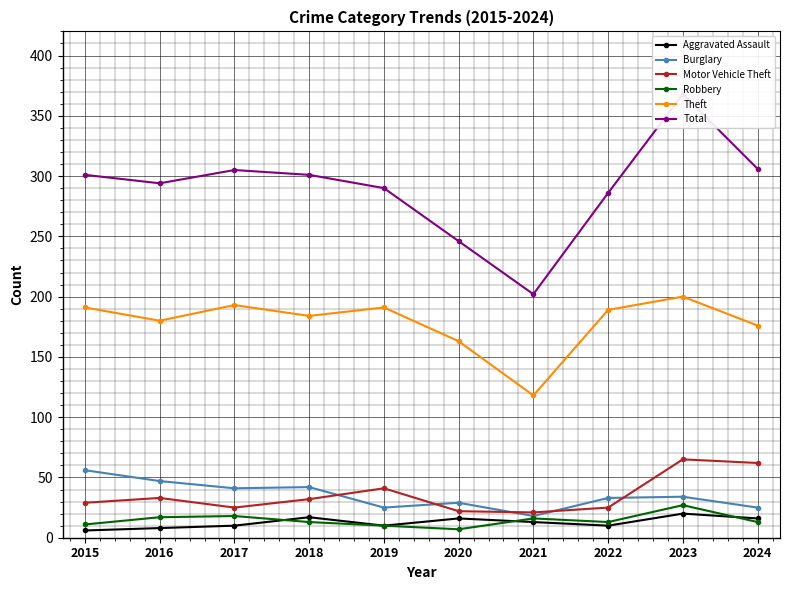

Where is Robbery nearest to the value 17?

2016